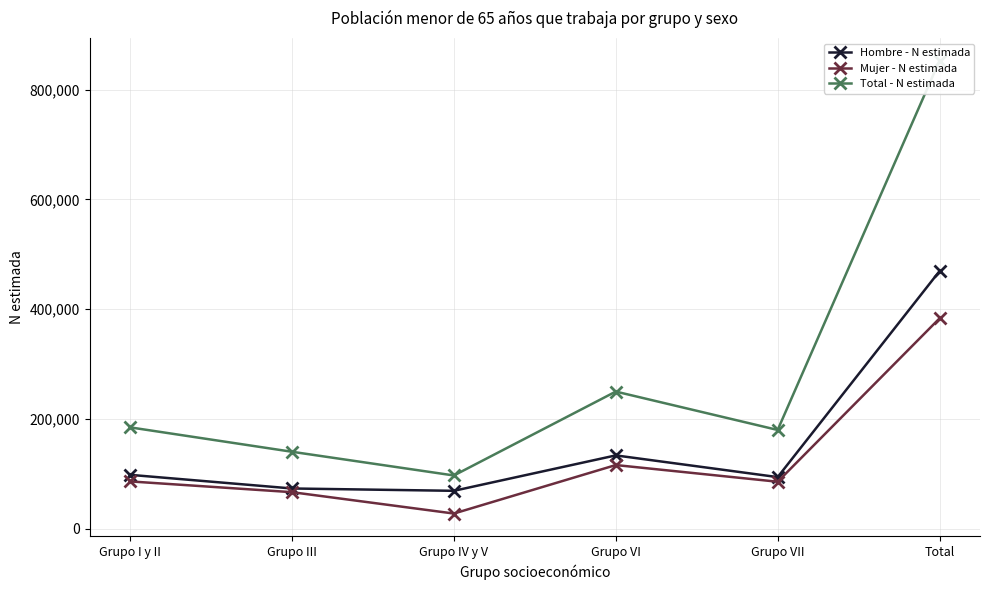

Is it true that Hombre - N estimada equals 73566 at Grupo III?

True